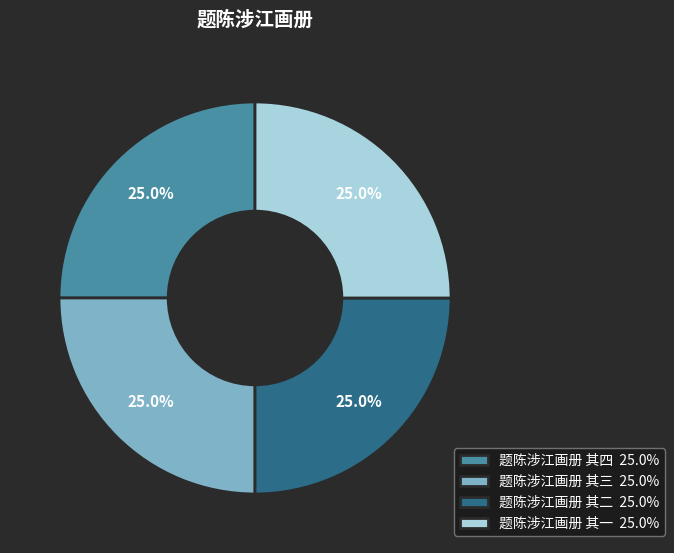

What percentage is the 题陈涉江画册 其四 slice, to the nearest percent?

25%